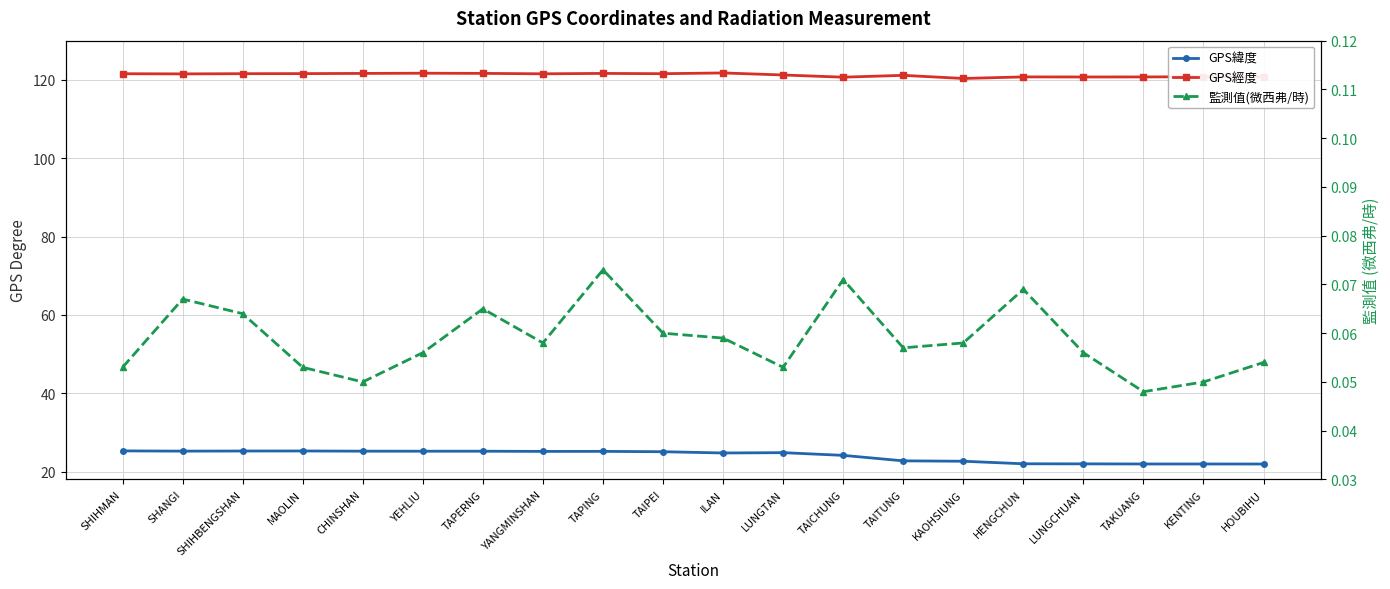

What is the difference between the maximum and minimum values in the GPS經度 series?

1.4